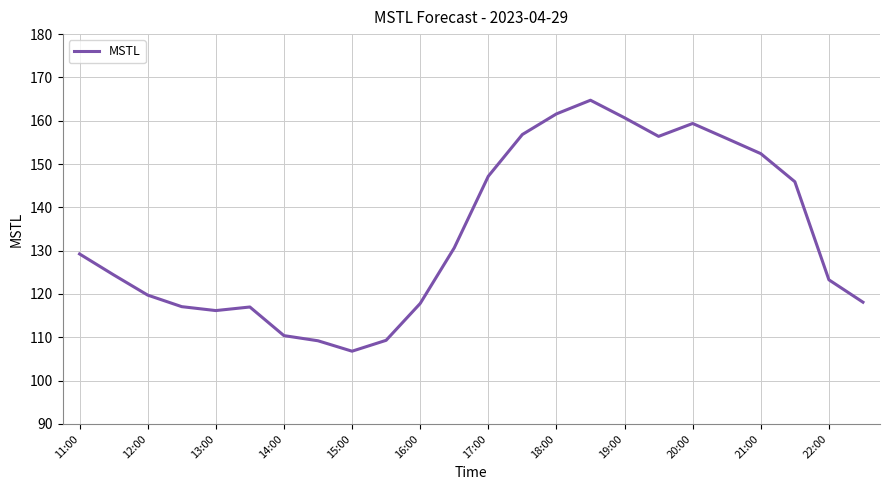

What is the maximum value shown in the chart?

164.7